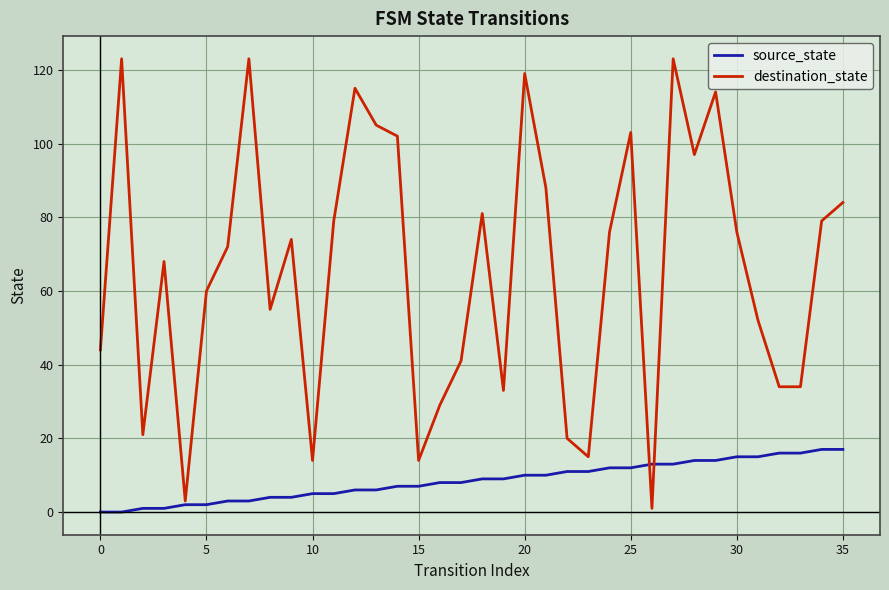

What is the maximum value shown in the chart?

123